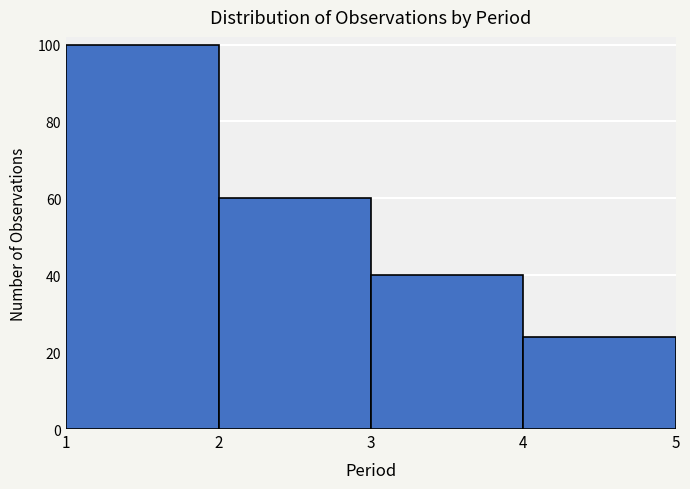

Reading right to left, extract all data points from this chart.

24	40	60	100